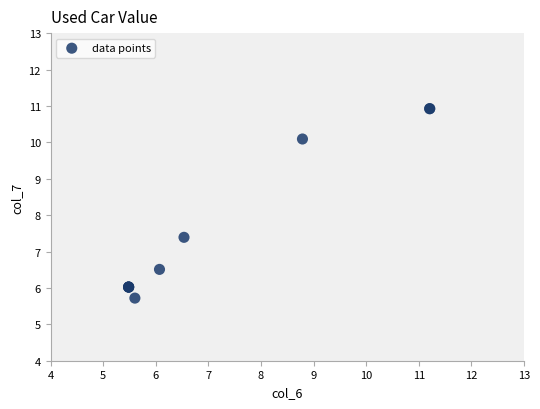

What Y value in the scatter plot is closest to 8?

7.4